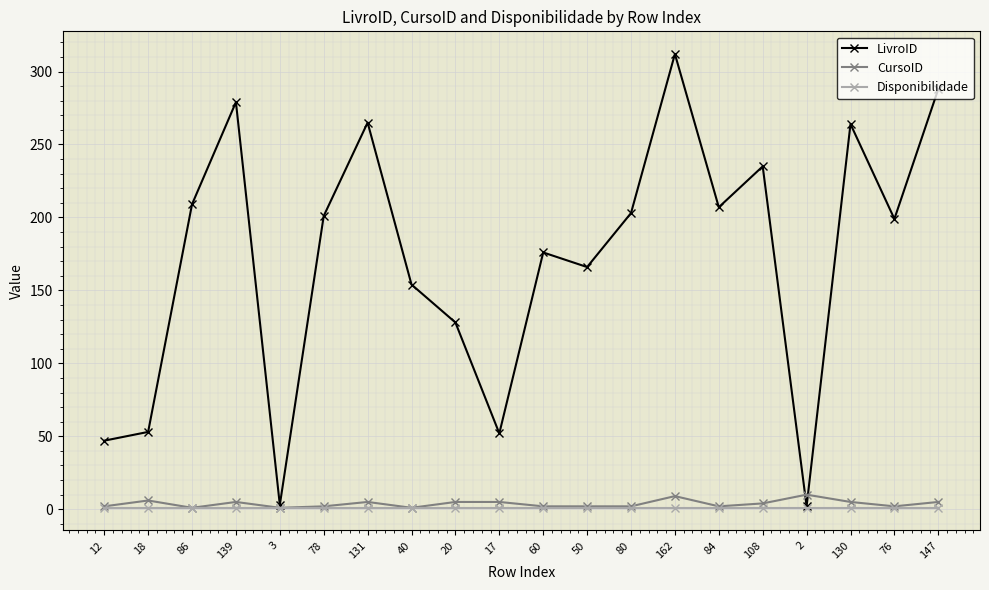

Where is the first local maximum for LivroID?

139